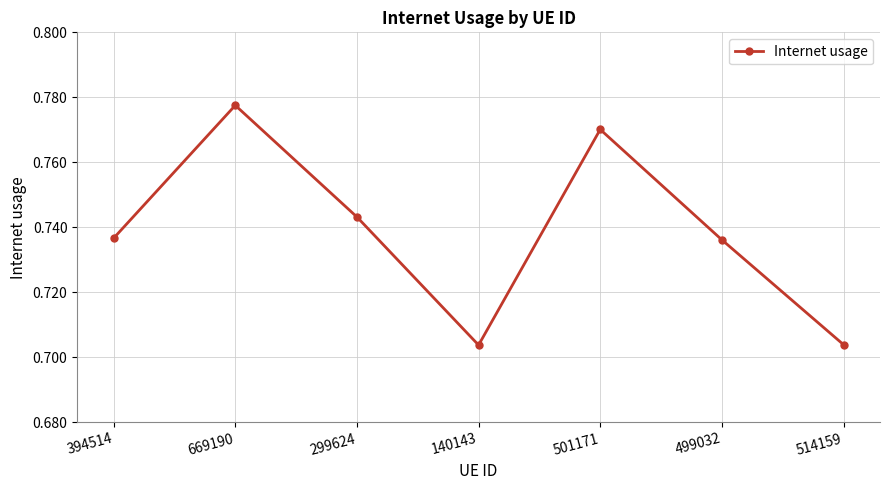

Which label corresponds to the largest value in the chart?

669190